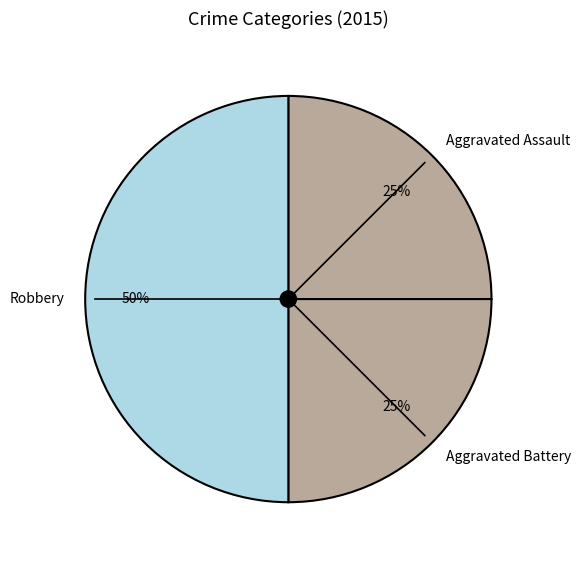

Combined, do Robbery and Aggravated Battery account for over 50%?

Yes